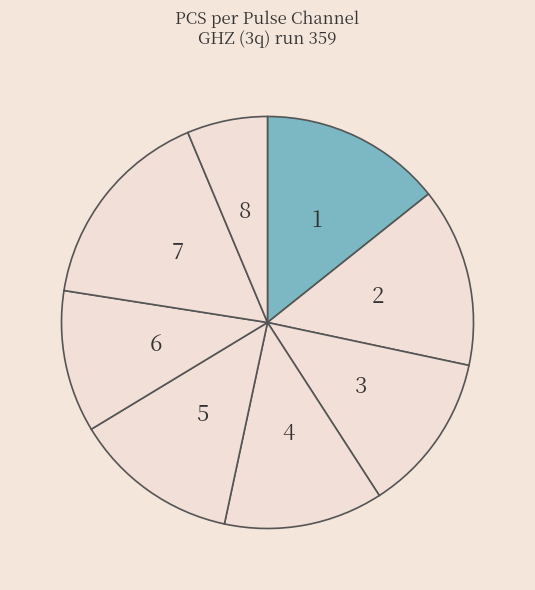

How many segments does this pie chart have?

8